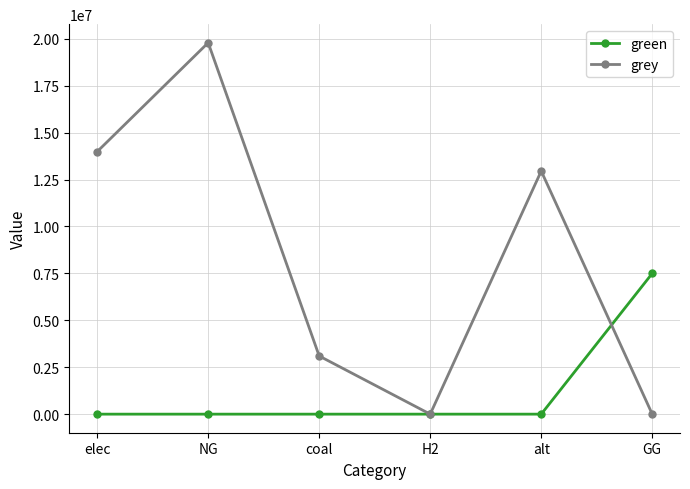

What is the sum of all grey values?

49832681.2